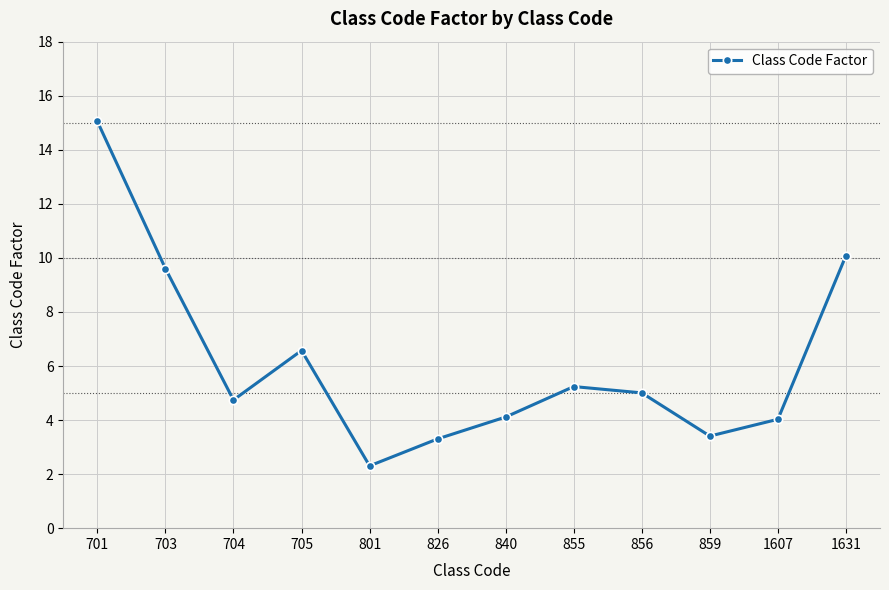

Reading left to right, extract all data points from this chart.

15.1	9.6	4.7	6.6	2.3	3.3	4.1	5.2	5.0	3.4	4.0	10.1